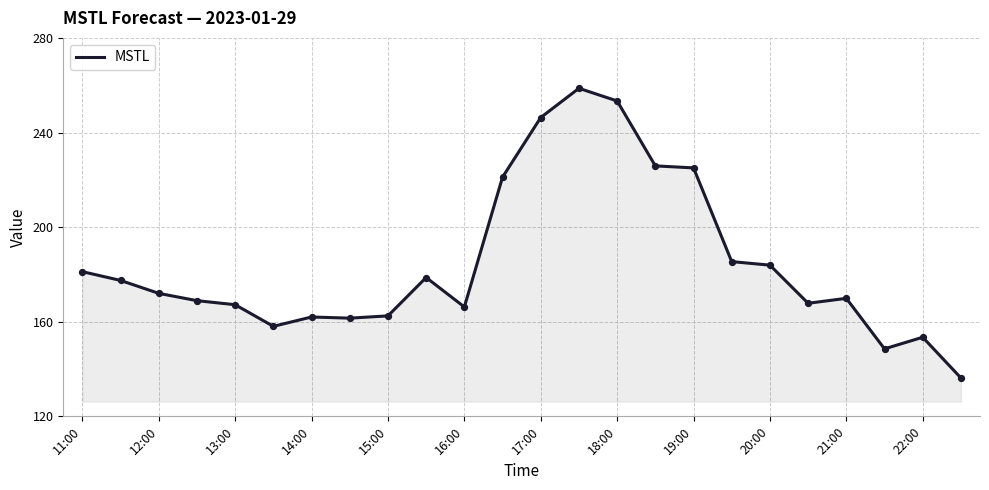

What is the difference between the maximum and minimum values?

122.4